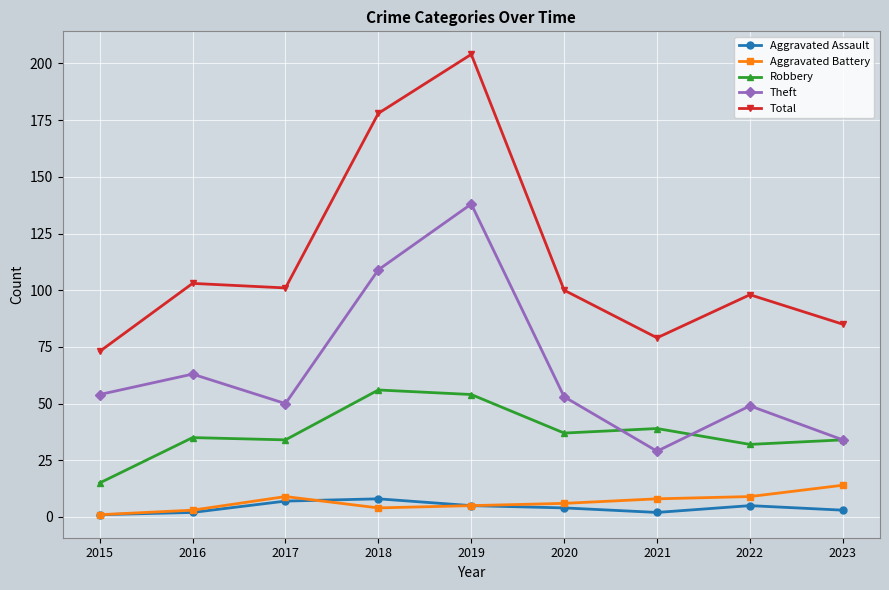

Reading right to left, extract all data points from this chart.

Aggravated Assault: 2023=3	2022=5	2021=2	2020=4	2019=5	2018=8	2017=7	2016=2	2015=1
Aggravated Battery: 2023=14	2022=9	2021=8	2020=6	2019=5	2018=4	2017=9	2016=3	2015=1
Robbery: 2023=34	2022=32	2021=39	2020=37	2019=54	2018=56	2017=34	2016=35	2015=15
Theft: 2023=34	2022=49	2021=29	2020=53	2019=138	2018=109	2017=50	2016=63	2015=54
Total: 2023=85	2022=98	2021=79	2020=100	2019=204	2018=178	2017=101	2016=103	2015=73